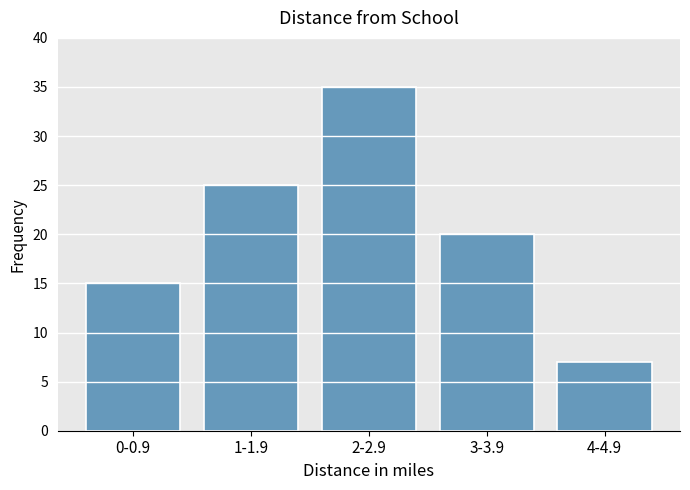

Reading left to right, list all the values displayed in this chart.

15	25	35	20	7